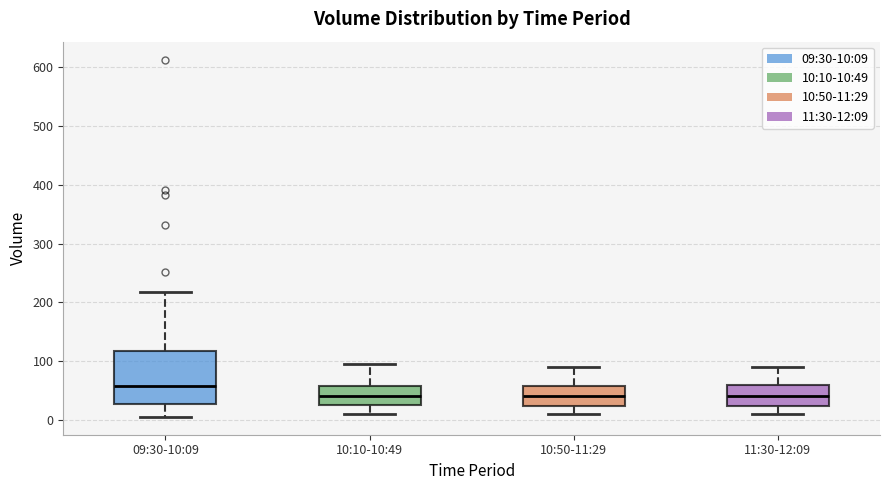

Reading left to right, read every box against the y-axis: the position of its median line, the range the box covers, and the ends of its whiskers. The values are not printed on the chart, so give them approximately, as read against the axis.

09:30-10:09: median 60, box 30 to 120, whiskers 10 to 220
10:10-10:49: median 40, box 30 to 60, whiskers 10 to 100
10:50-11:29: median 40, box 20 to 60, whiskers 10 to 90
11:30-12:09: median 40, box 20 to 60, whiskers 10 to 90